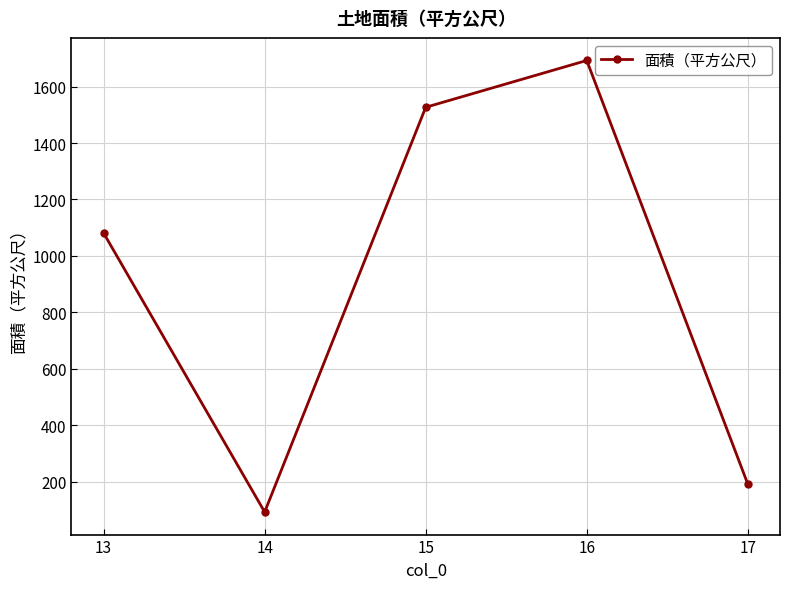

What is the sum of all values?

4583.8